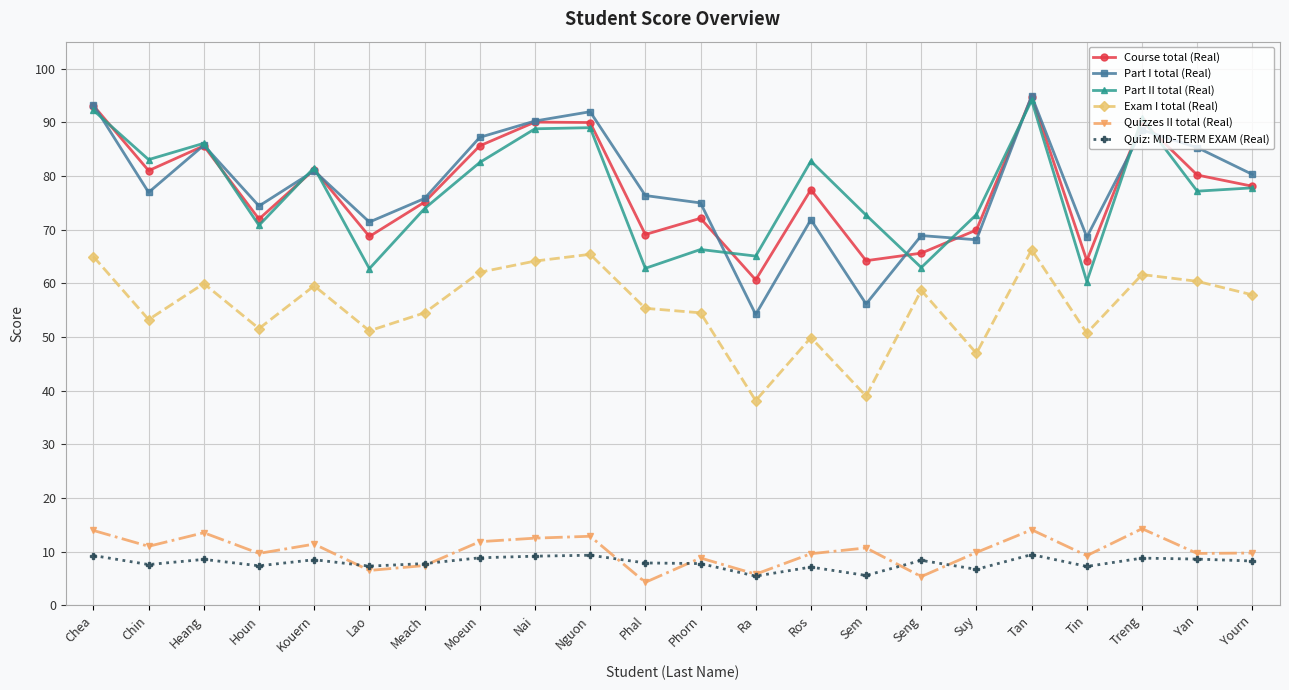

What is the greatest value displayed?

94.9